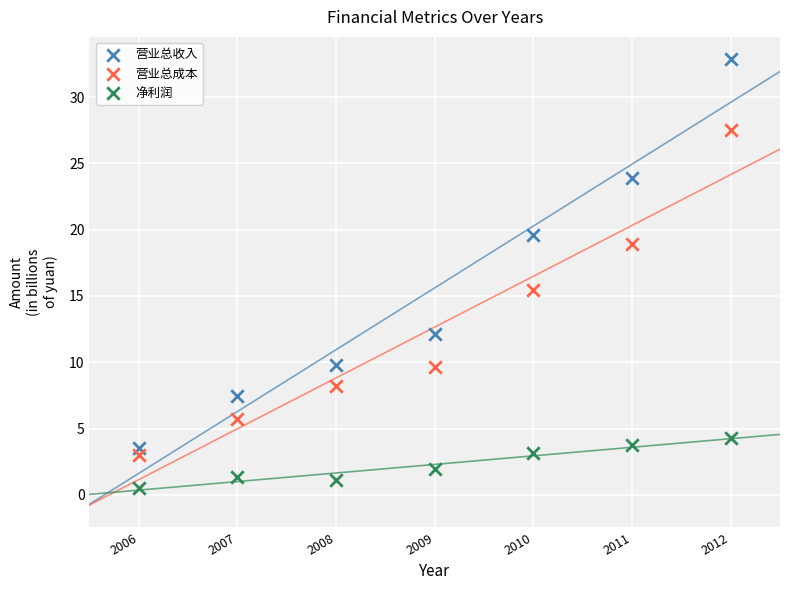

Across all data points, what is the range of X values (max minus min)?

6.0